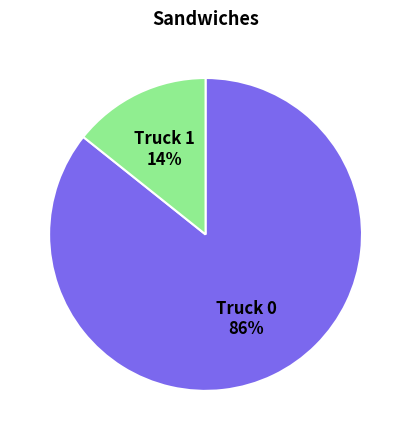

Which slice is the smallest?

Truck 1